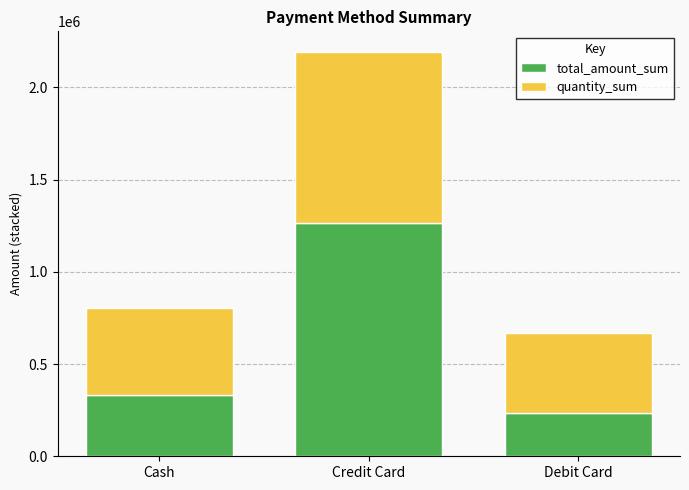

Count the number of categories in the chart.

3